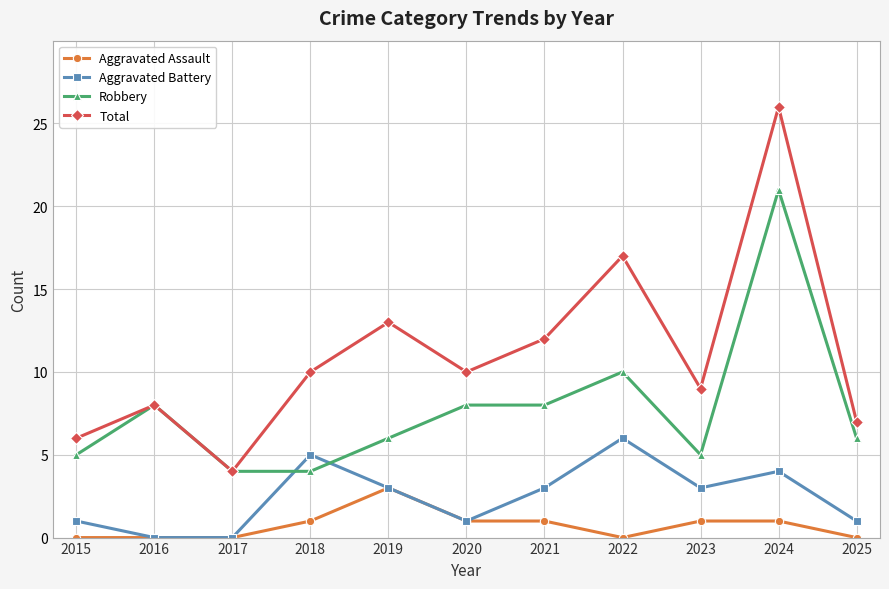

What is the minimum value for Total?

4